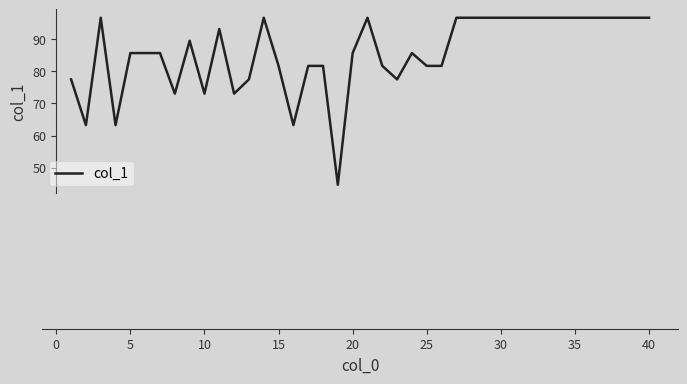

What is the maximum value shown in the chart?

96.6